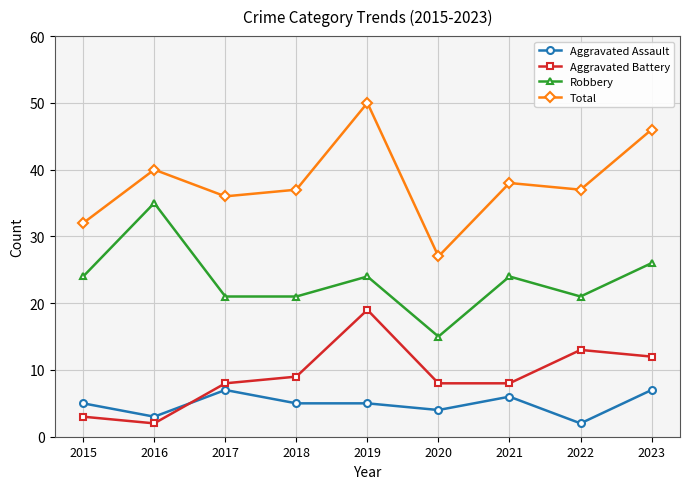

At which label is Aggravated Assault closest to 4?

2020